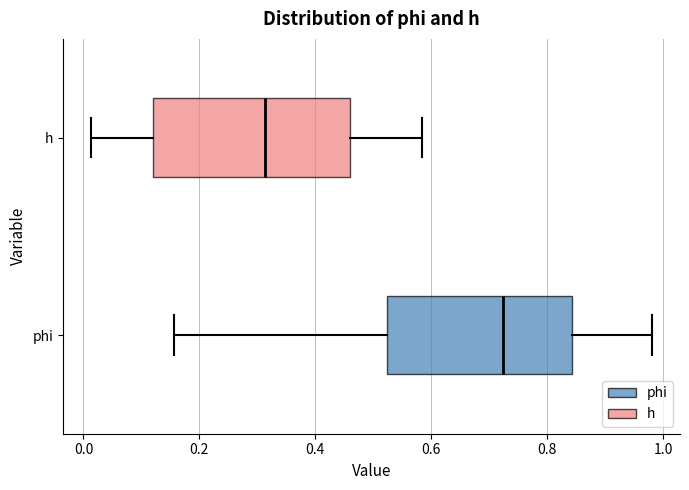

Reading bottom to top, transcribe this box plot: for each box, give where its median line is, the range the box spans, and where its two whiskers end, as read against the x-axis. The values are not printed on the chart, so give them approximately, as read against the axis.

phi: median 0.72, box 0.52 to 0.84, whiskers 0.16 to 0.98
h: median 0.32, box 0.12 to 0.46, whiskers 0.02 to 0.58